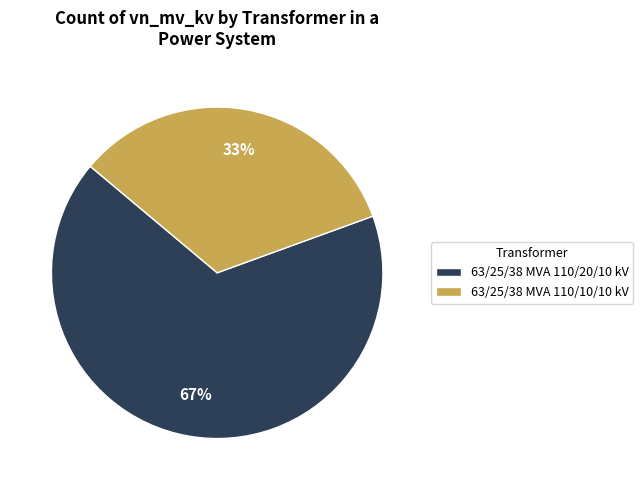

Which slice is the largest?

63/25/38 MVA 110/20/10 kV